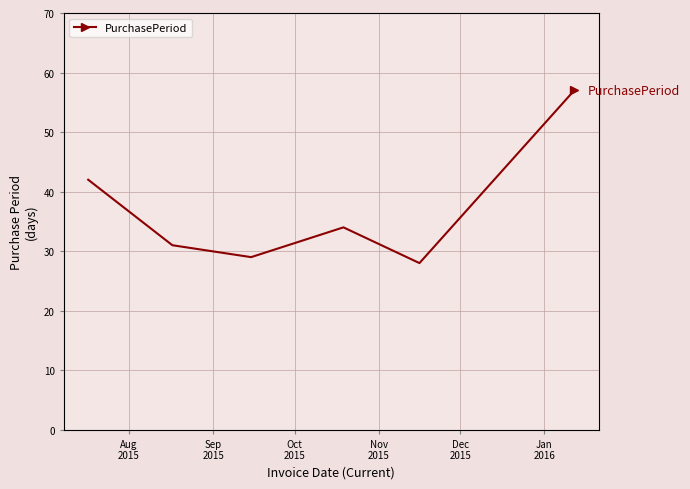

What is the difference between the maximum and minimum values?

29